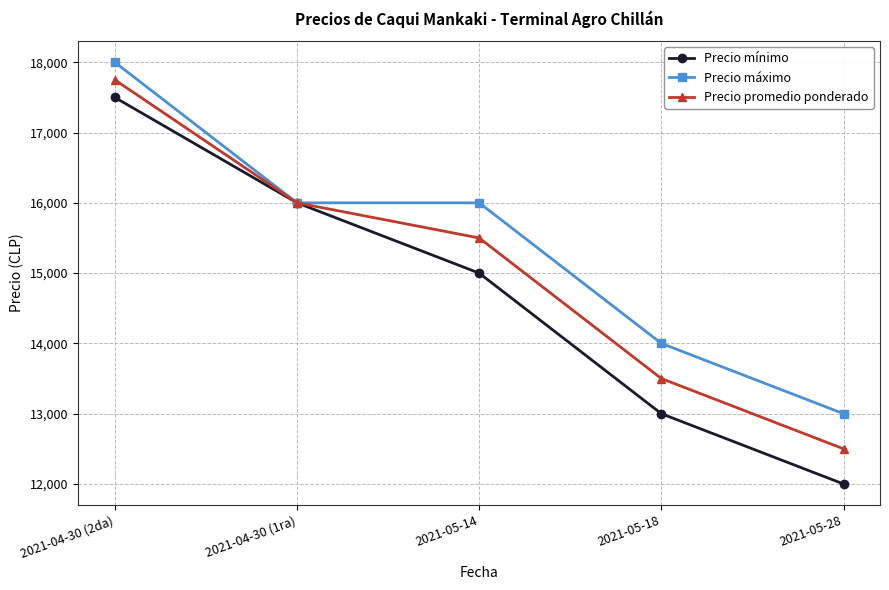

List the labels in order of Precio promedio ponderado value, smallest first.

2021-05-28, 2021-05-18, 2021-05-14, 2021-04-30 (1ra), 2021-04-30 (2da)